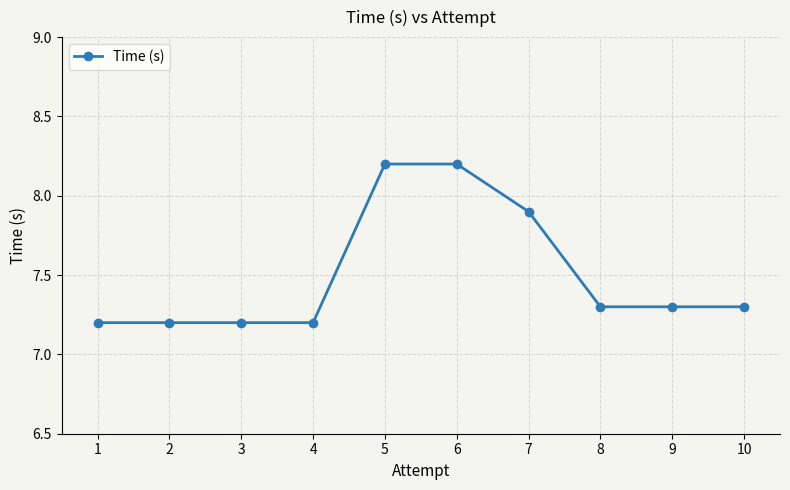

What is the value of the 2nd point from the left?

7.2